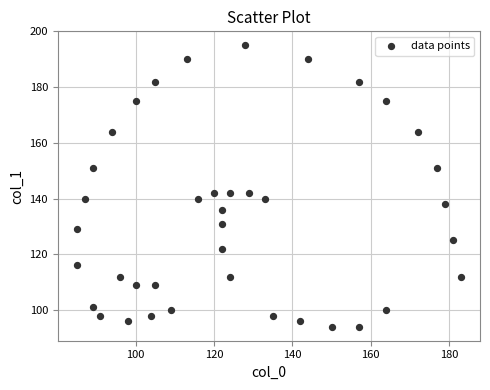

What is the range of X values (max minus min)?

98